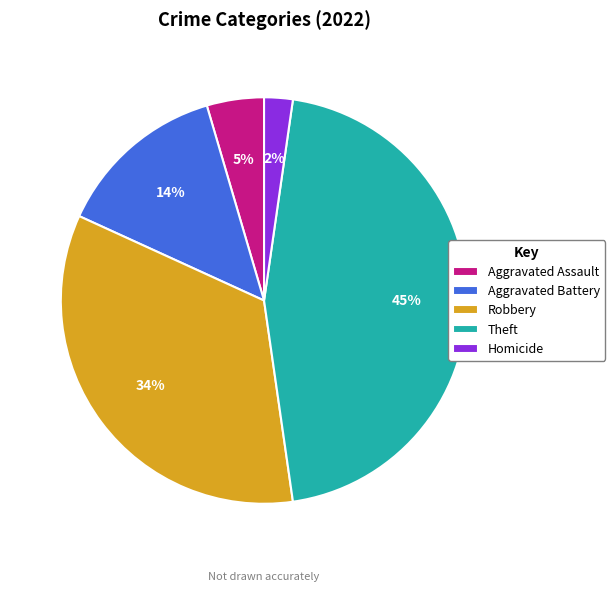

True or false: Aggravated Battery accounts for 21% of the total.

False